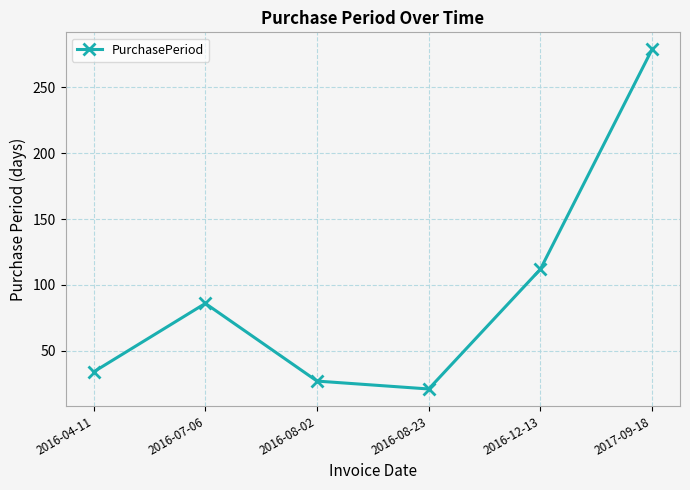

Approximately how many times larger is the value at 2016-04-11 compared to 2016-08-23?

1.6